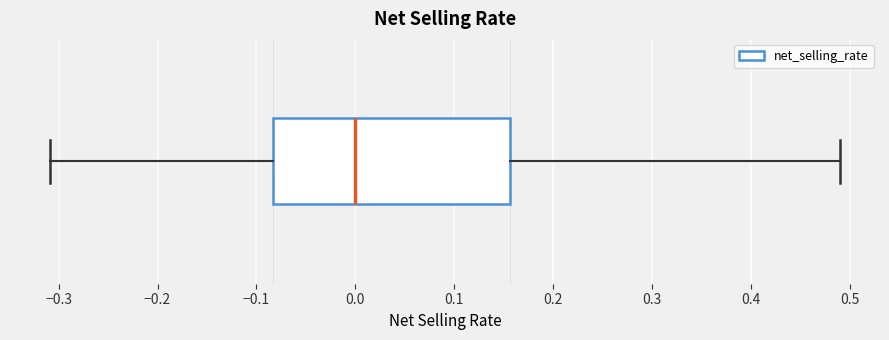

Transcribe this box plot: give where the median line is, the range the box spans, and where the two whiskers end, as read against the x-axis. The values are not printed on the chart, so give them approximately, as read against the axis.

median 0.00, box -0.08 to 0.16, whiskers -0.31 to 0.49